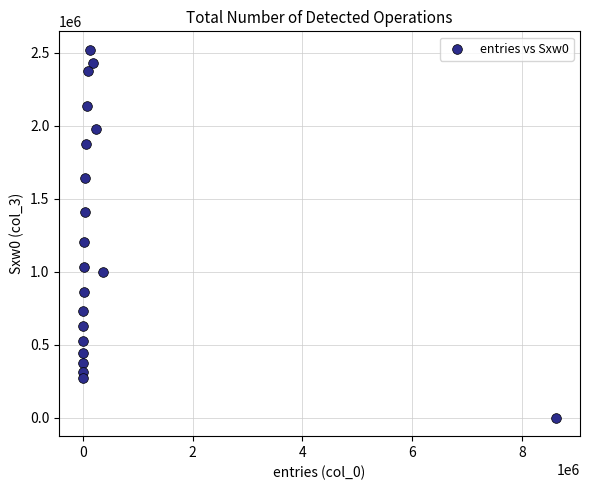

What is the range of X values (max minus min)?

8624809